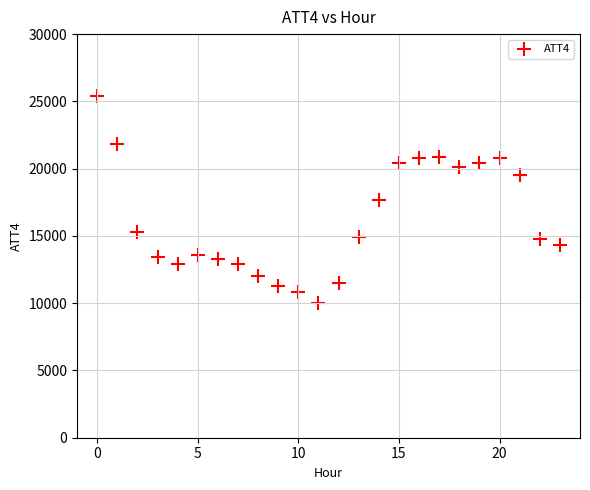

What is the range of Y values (max minus min)?

15400